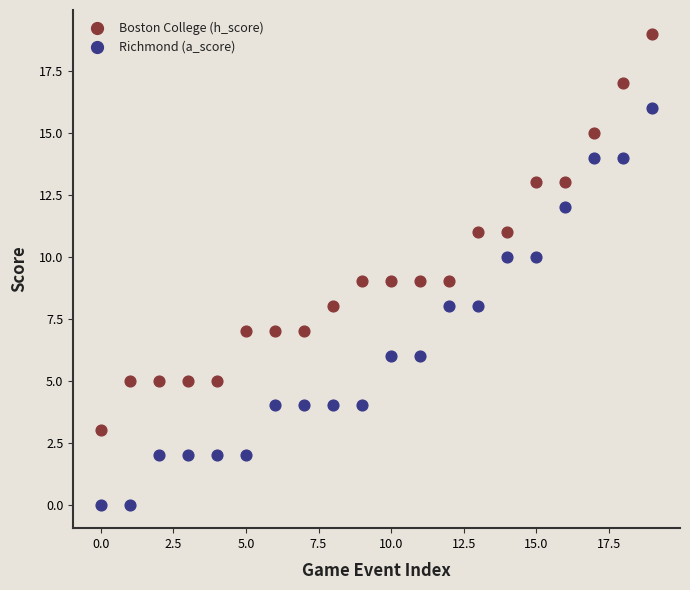

Which series reaches the maximum Y coordinate?

Boston College (h_score)